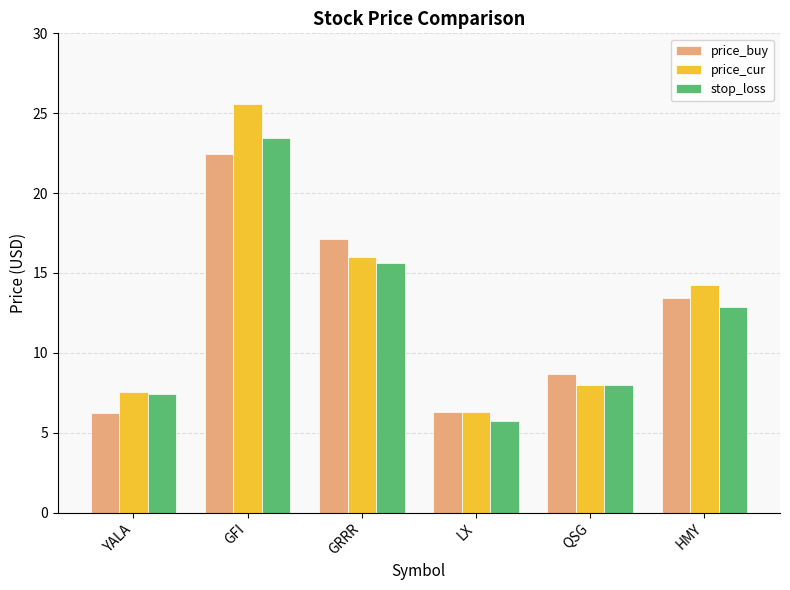

What are all the series names shown in the legend?

price_buy, price_cur, stop_loss